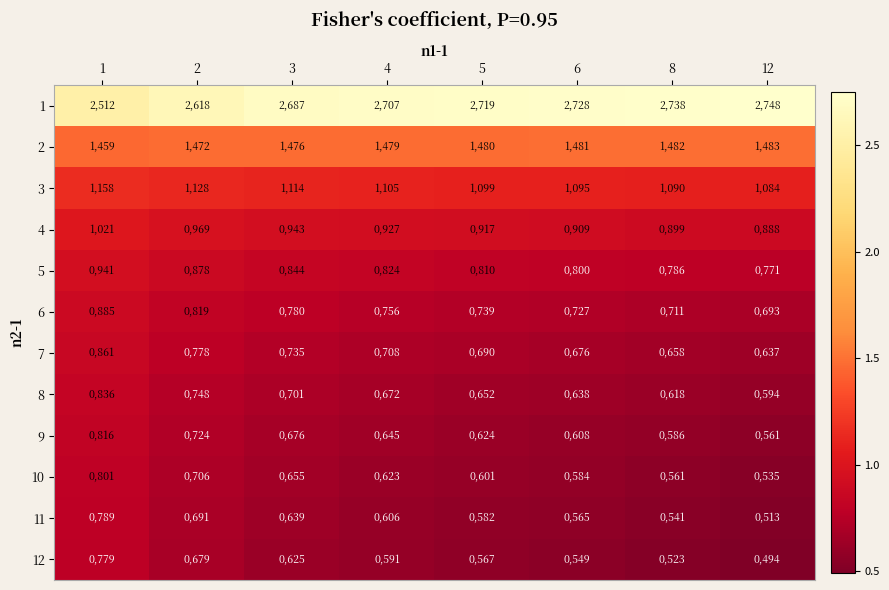

True or false: 10 has a value of 801 at 1.

True